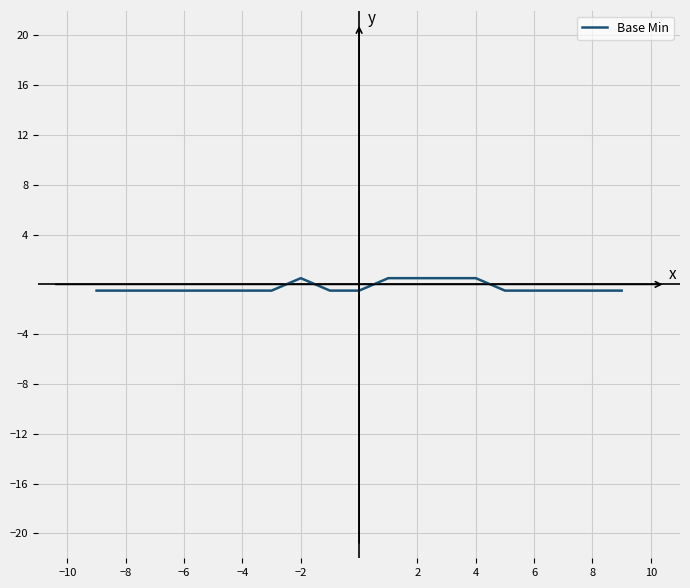

How many values are above zero?

5